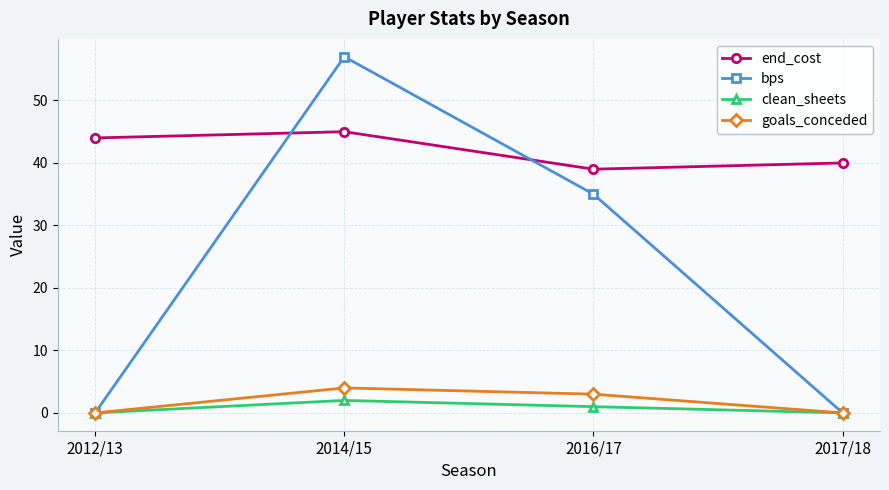

What are all the series names shown in the legend?

end_cost, bps, clean_sheets, goals_conceded